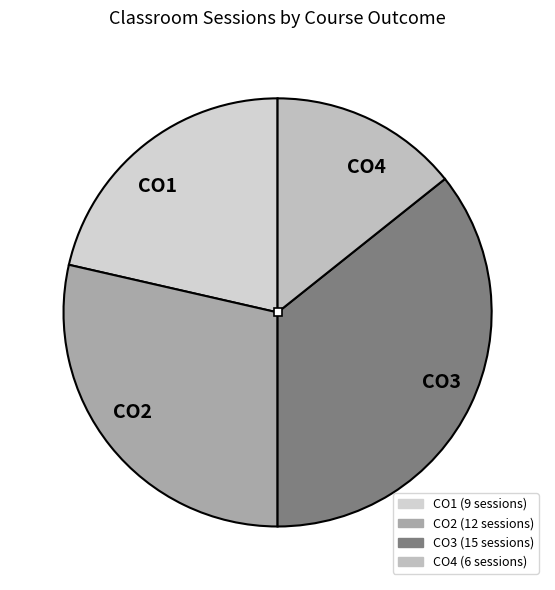

The CO1 slice represents 36% of the pie. True or false?

False